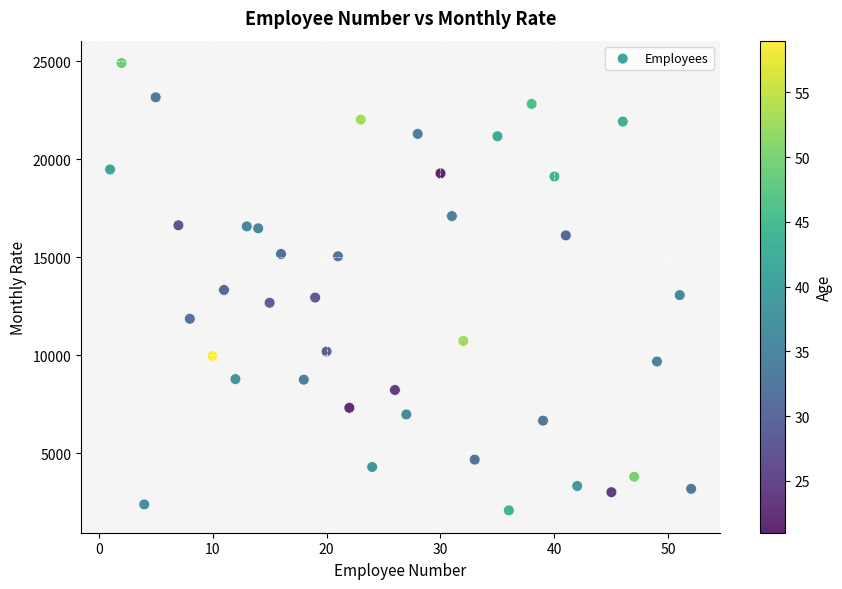

What is the range of Y values (max minus min)?

22813